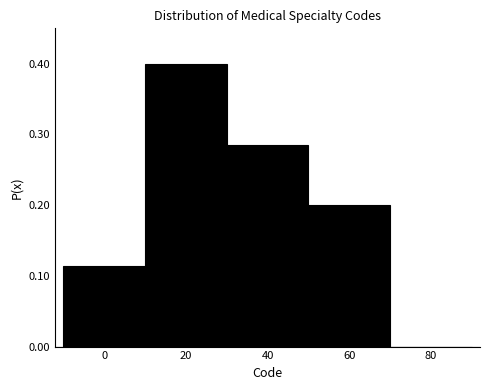

What is the greatest value displayed?

0.4